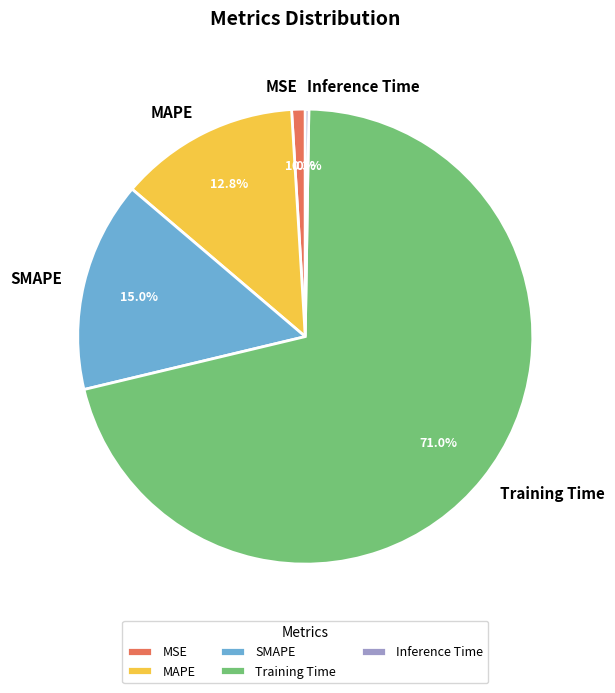

What percentage is the Training Time slice, to the nearest percent?

71%